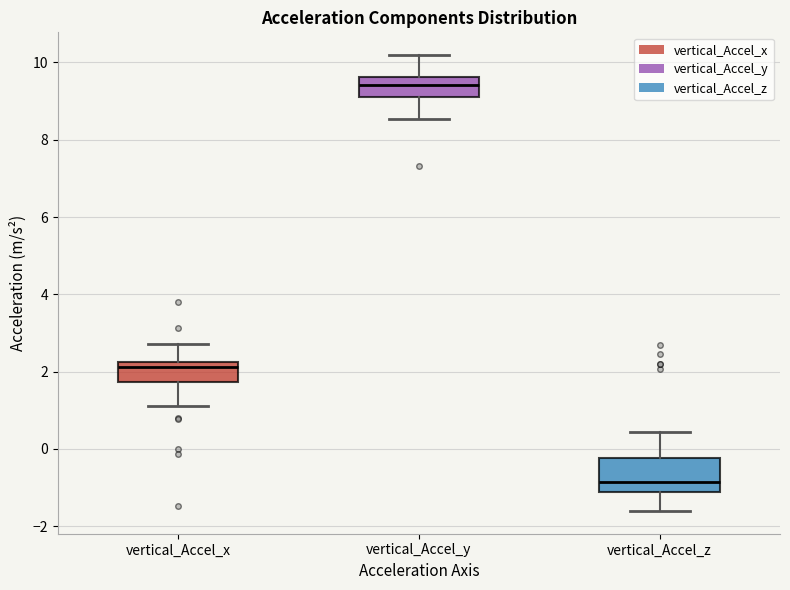

Where is the upper edge of the box for vertical_Accel_x on the y-axis? The values are not printed on the chart, so give them approximately, as read against the axis.

2.2